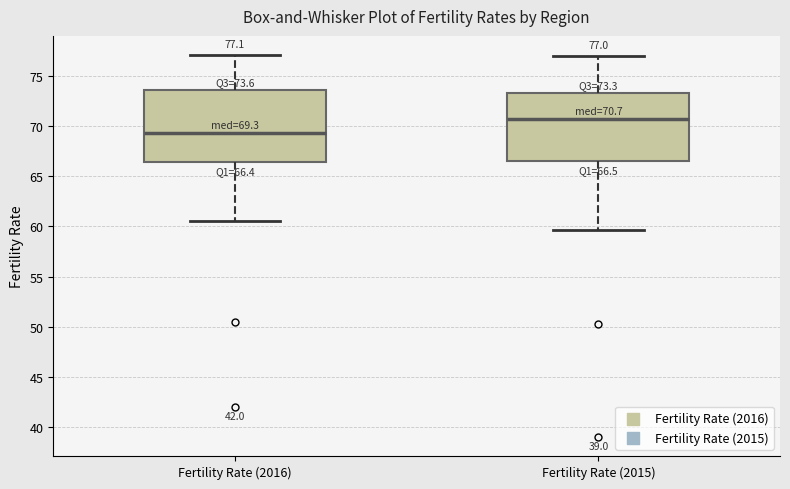

Which box's median line is the highest?

Fertility Rate (2015)